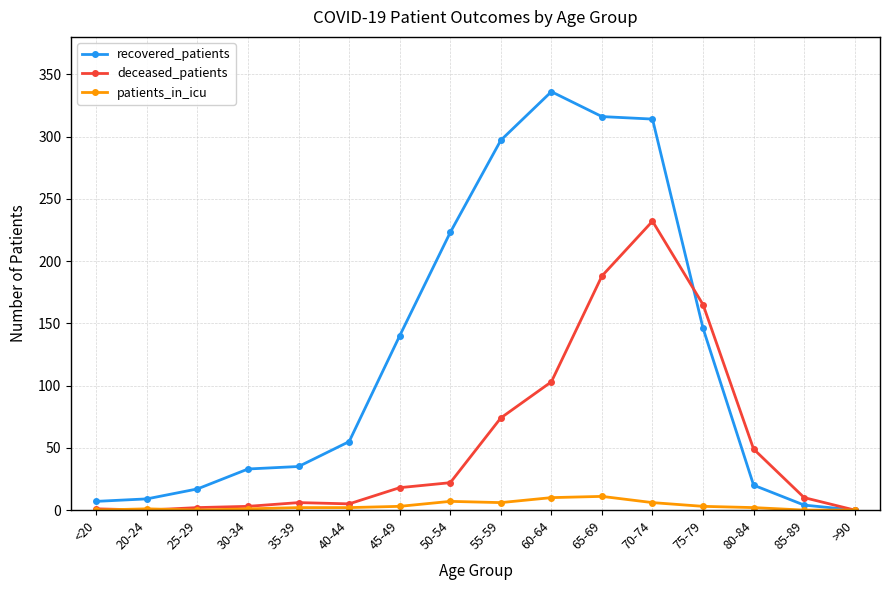

Is this an area chart (filled region under the line)?

No